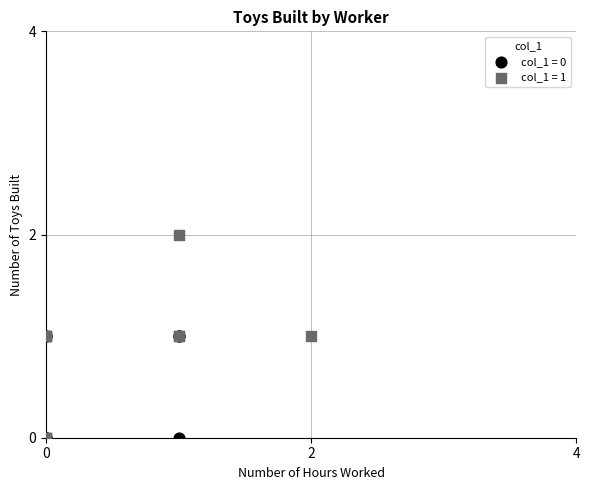

What are all the series names shown in the legend?

col_1 = 0, col_1 = 1